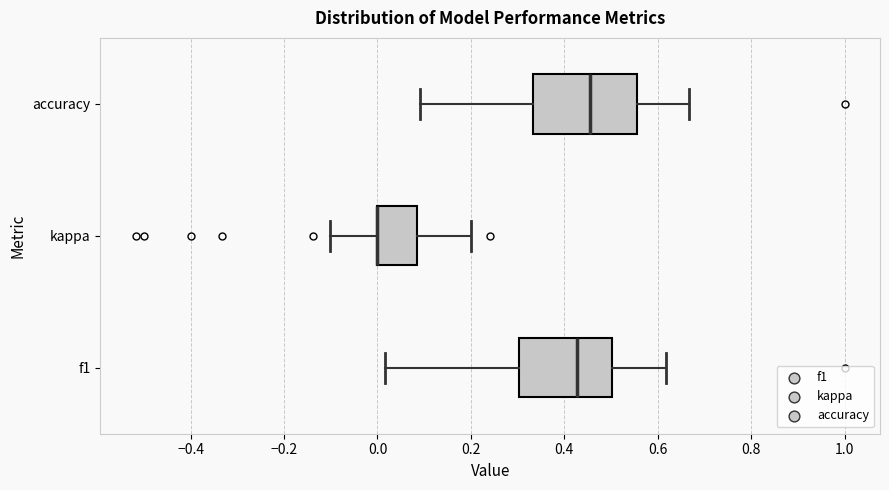

Comparing the boxes themselves (not the whiskers), which one is the widest?

accuracy